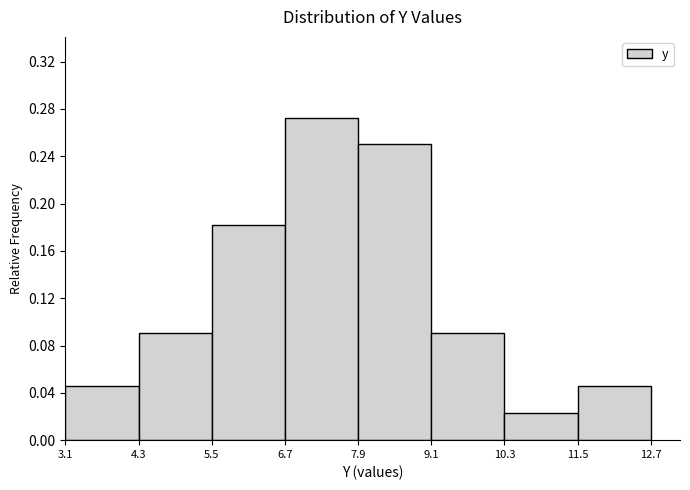

Over which range of the x-axis is the bar tallest?

6.7 to 7.9